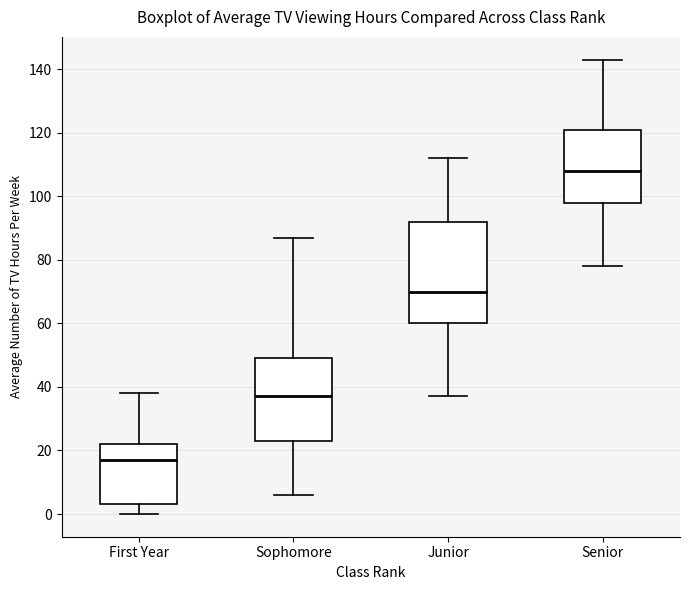

Which box is the tallest, from its lower edge to its upper edge?

Junior